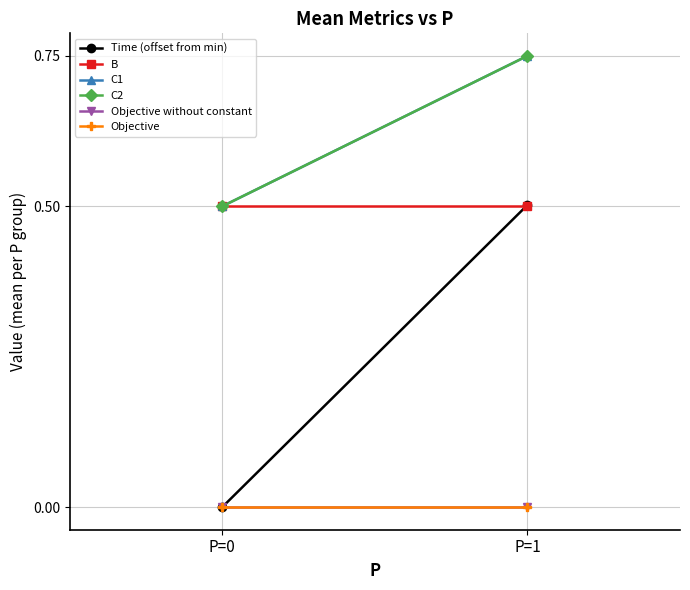

Which series changed the most between P=0 and P=1?

Time (offset from min)